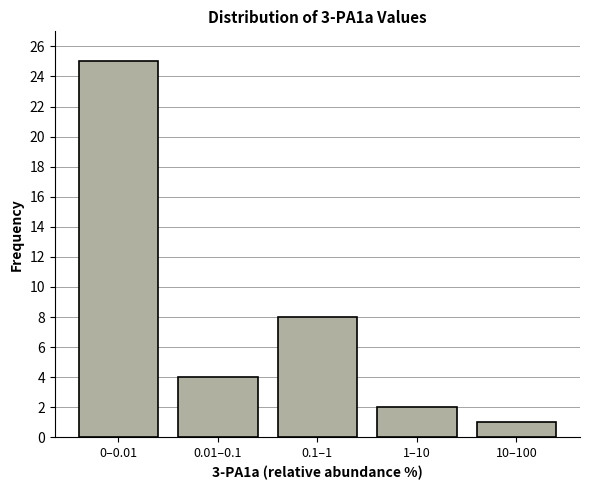

Reading right to left, what are all the values shown in this chart?

1	2	8	4	25